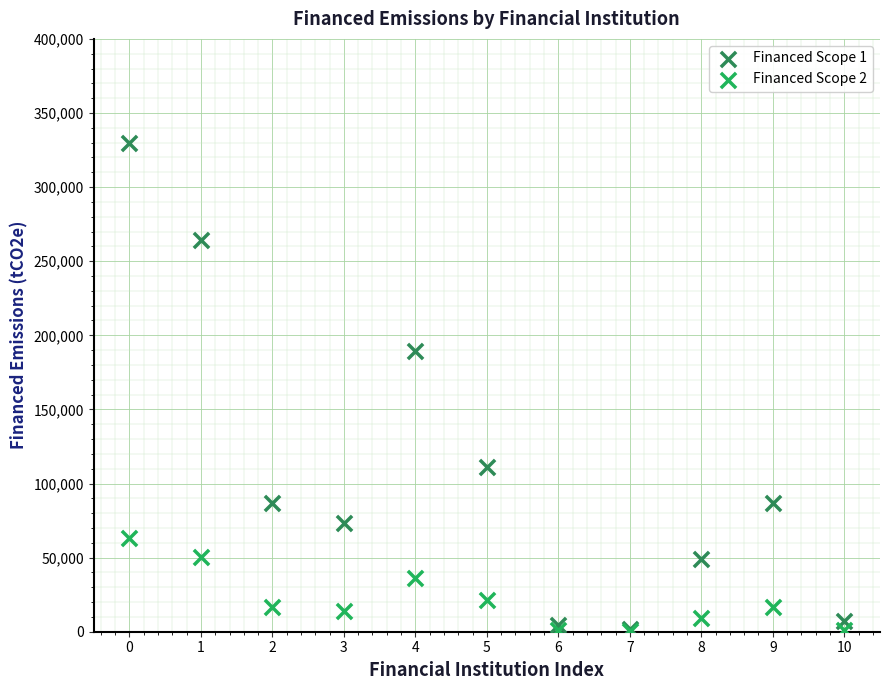

Across all series, what Y value is closest to 165169?

189124.2